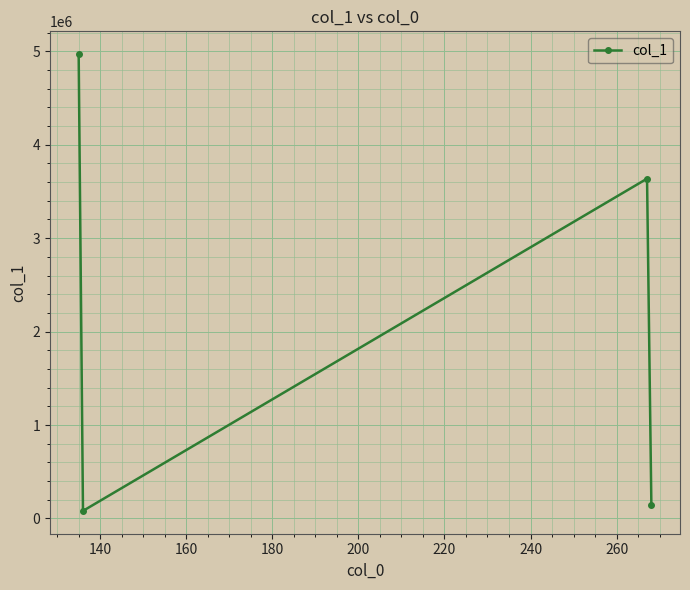

Is this an area chart (filled region under the line)?

No